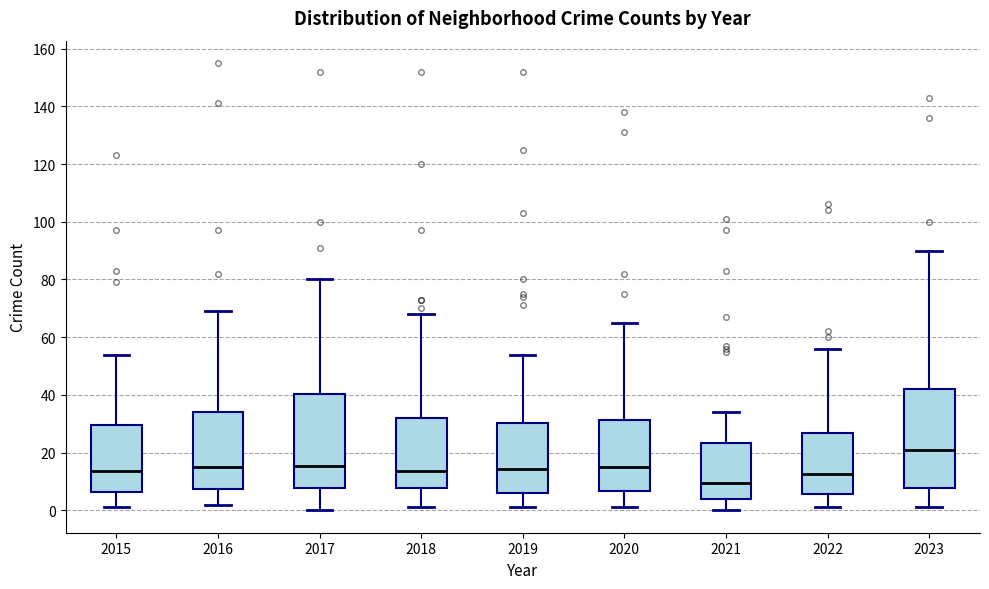

Reading left to right, transcribe this box plot: for each box, give where its median line is, the range the box spans, and where its two whiskers end, as read against the y-axis. The values are not printed on the chart, so give them approximately, as read against the axis.

2015: median 14, box 6 to 30, whiskers 2 to 54
2016: median 16, box 8 to 34, whiskers 2 to 70
2017: median 16, box 8 to 40, whiskers 0 to 80
2018: median 14, box 8 to 32, whiskers 2 to 68
2019: median 14, box 6 to 30, whiskers 2 to 54
2020: median 16, box 6 to 32, whiskers 2 to 66
2021: median 10, box 4 to 24, whiskers 0 to 34
2022: median 12, box 6 to 26, whiskers 2 to 56
2023: median 22, box 8 to 42, whiskers 2 to 90